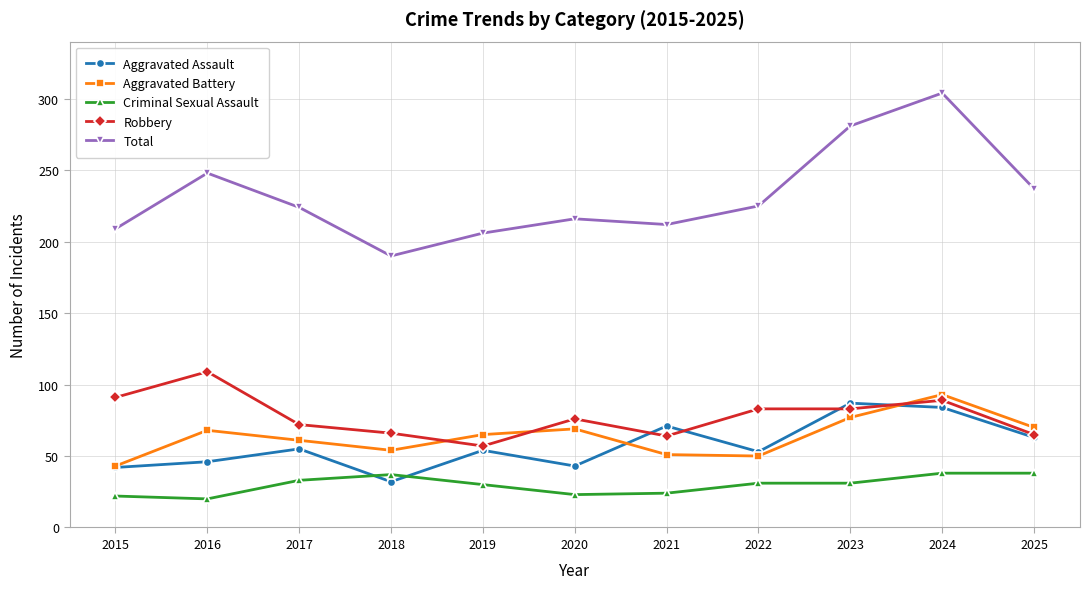

Where is the first local maximum for Criminal Sexual Assault?

2018